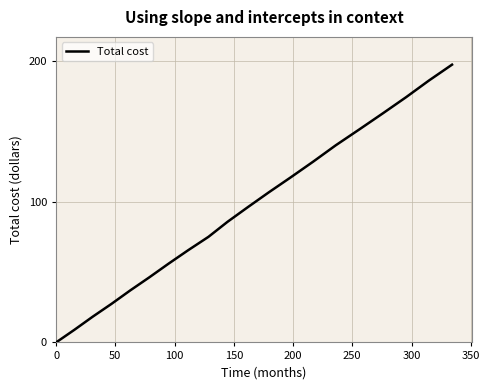

What is the maximum value shown in the chart?

197.6